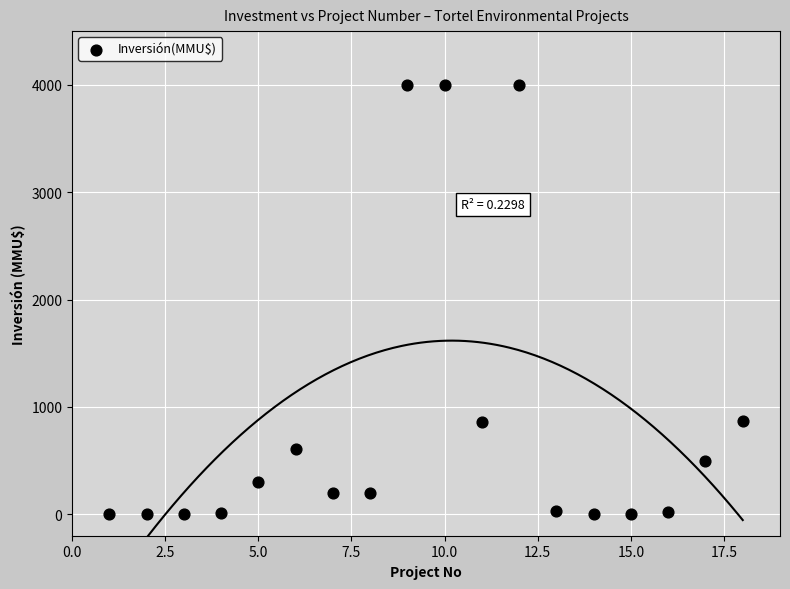

What is the range of Y values (max minus min)?

4000.0